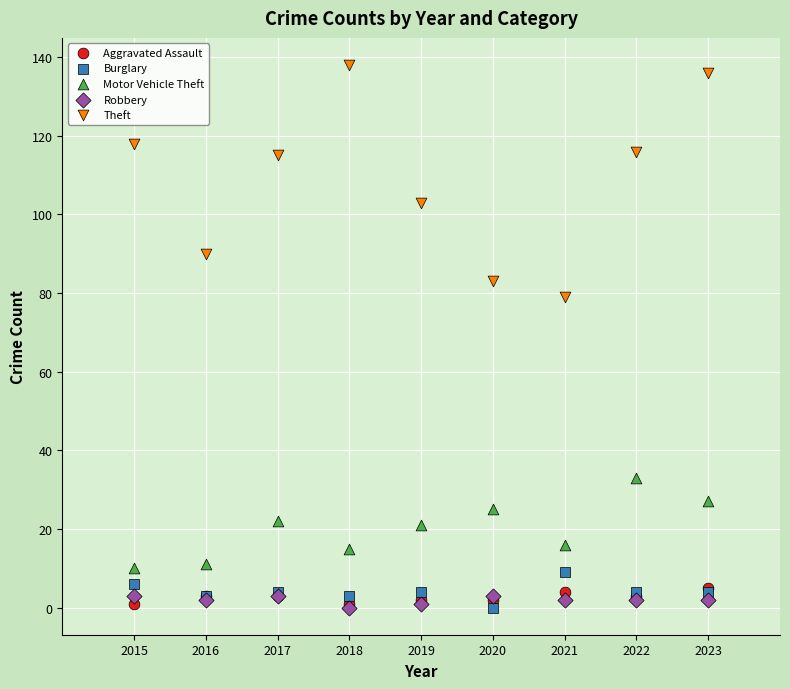

Which series contains the highest Y value?

Theft